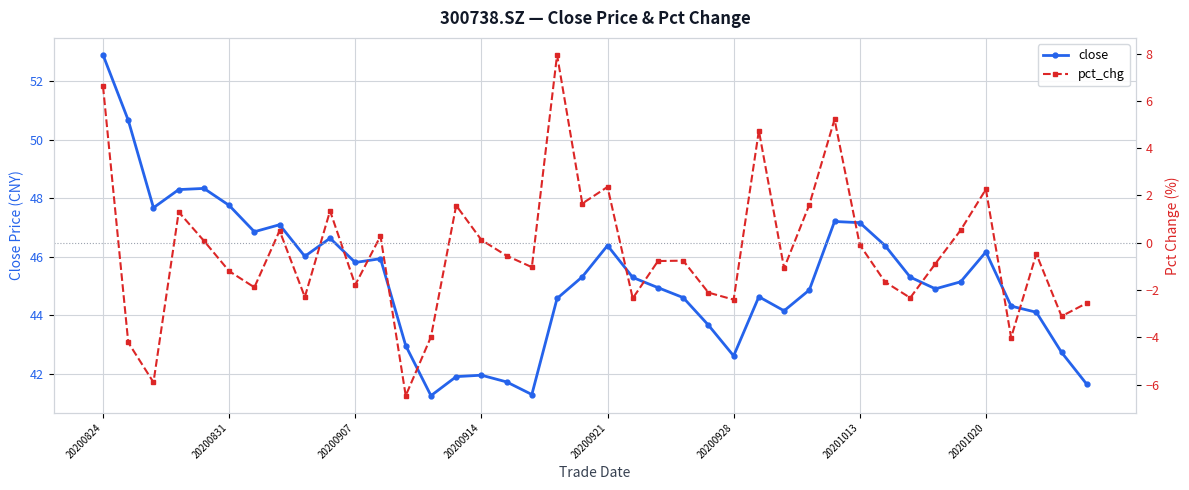

Which series has the widest spread of values?

pct_chg